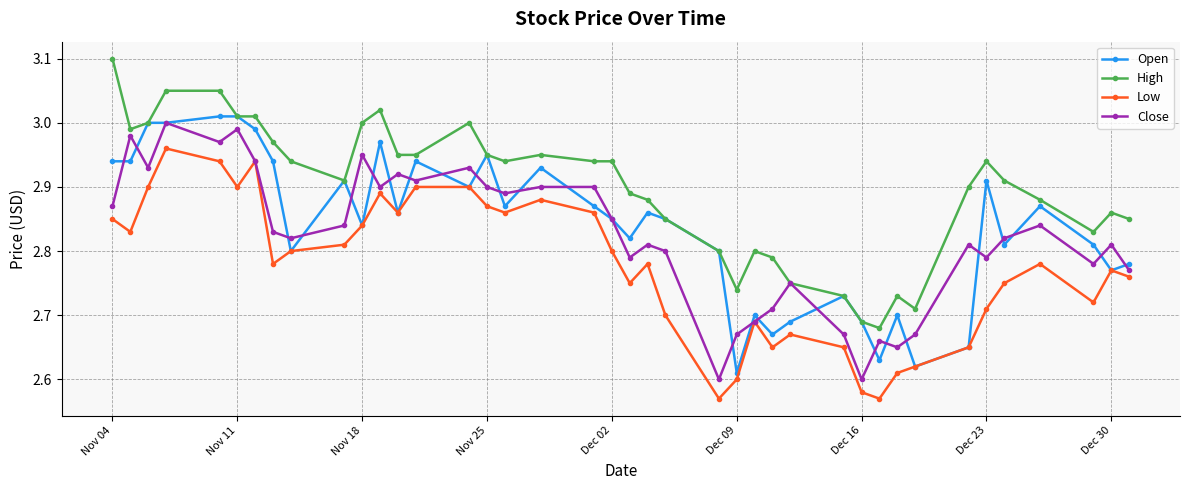

Which label corresponds to the largest value in the chart?

Nov 04